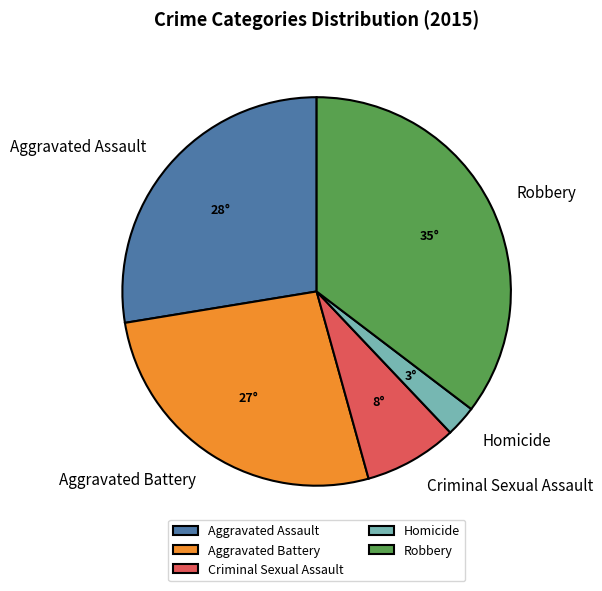

Which category has the smallest portion of the pie?

Homicide